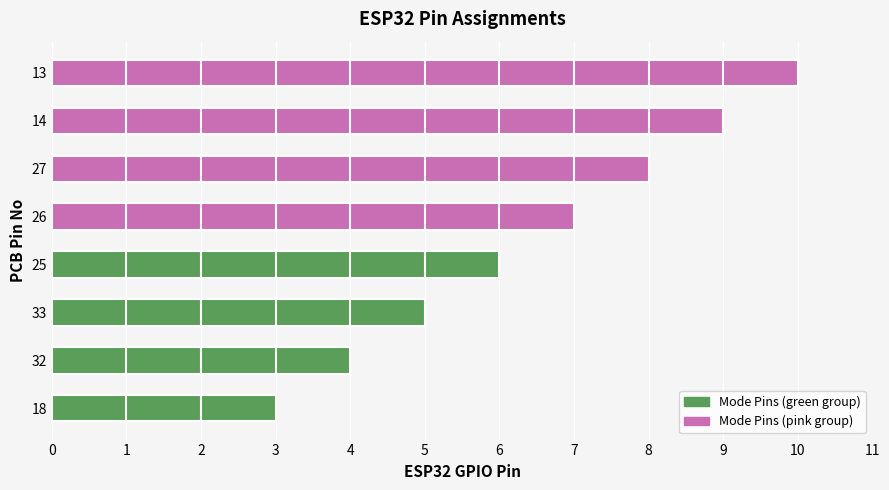

What is the change in value from 18 to 32?

+1